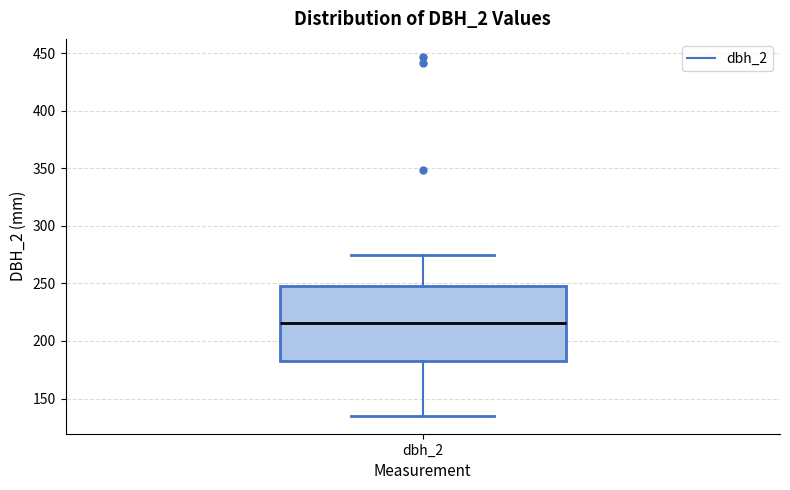

Read this box plot against the y-axis: the position of the median line, the range covered by the box, and the ends of both whiskers. The values are not printed on the chart, so give them approximately, as read against the axis.

median 215, box 185 to 250, whiskers 135 to 275